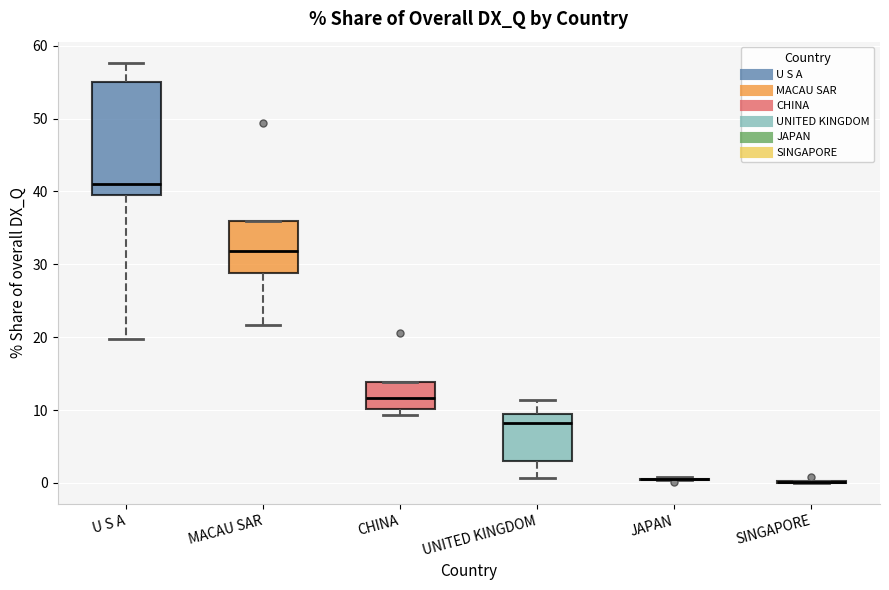

Reading left to right, transcribe this box plot: for each box, give where its median line is, the range the box spans, and where its two whiskers end, as read against the y-axis. The values are not printed on the chart, so give them approximately, as read against the axis.

U S A: median 41, box 40 to 55, whiskers 20 to 58
MACAU SAR: median 32, box 29 to 36, whiskers 22 to 36
CHINA: median 12, box 10 to 14, whiskers 9 to 14
UNITED KINGDOM: median 8, box 3 to 10, whiskers 1 to 11
JAPAN: box collapsed to a line at 0, whiskers 0 to 1
SINGAPORE: box collapsed to a line at 0, whiskers 0 to 0